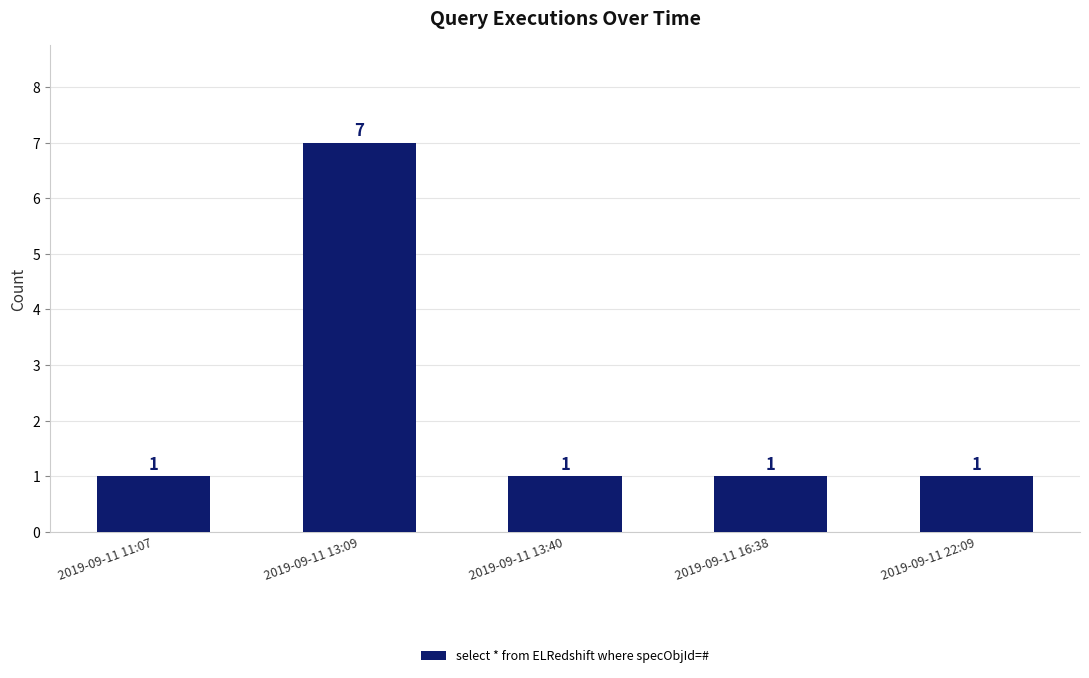

What is the ratio of the value at 2019-09-11 13:09 to the value at 2019-09-11 11:07?

7.0